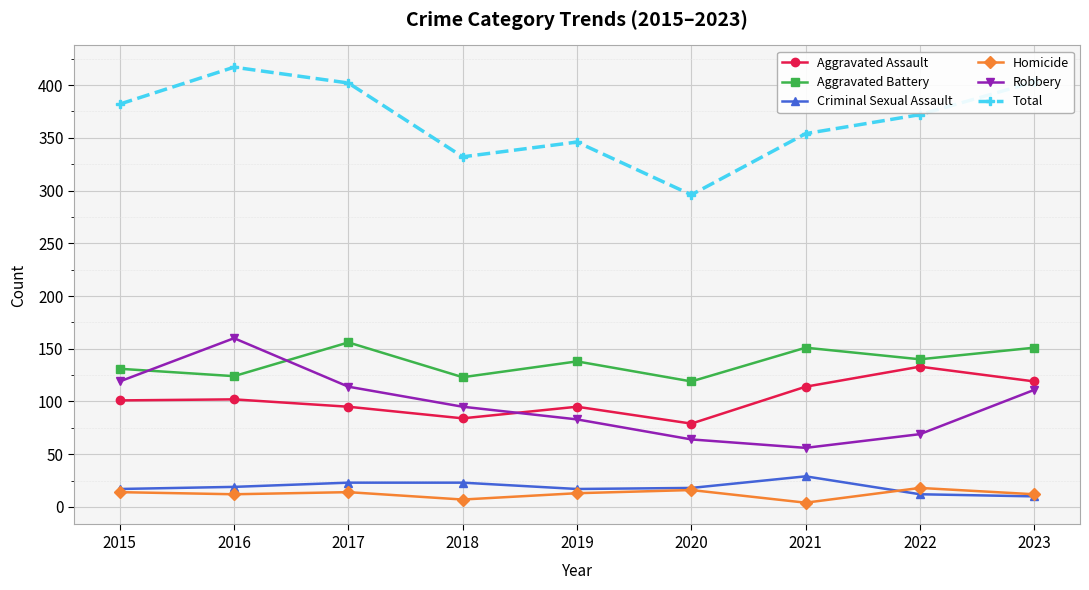

True or false: Robbery and Homicide intersect in this chart.

False